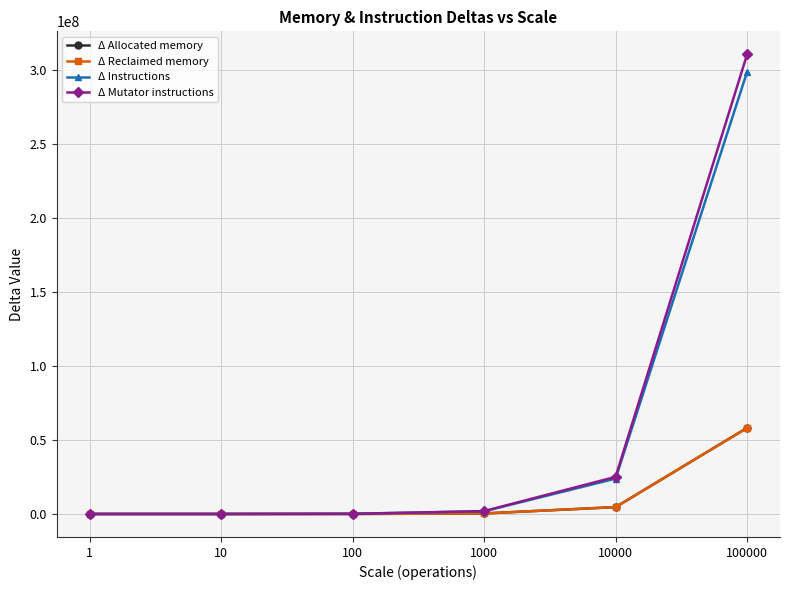

What is the average value of the Δ Instructions series?

54090668